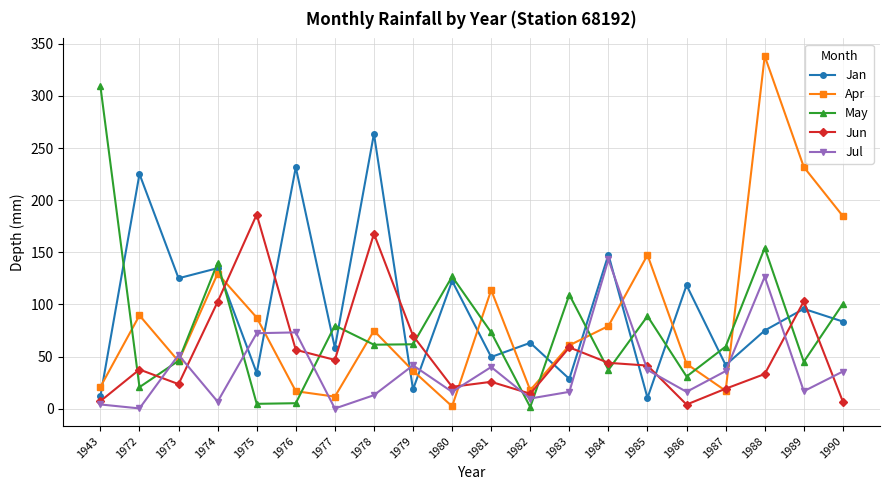

The value of Jul at 1975 is 110.8. True or false?

False